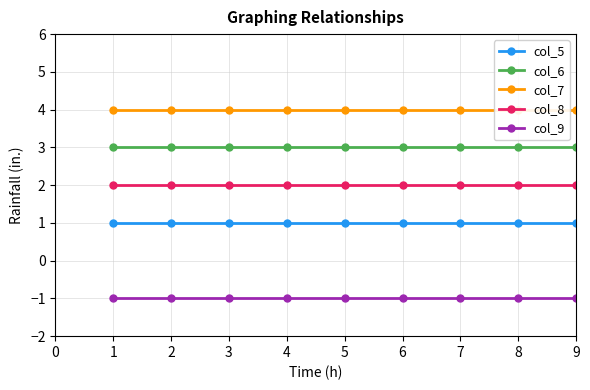

What is the sum of the col_6 values at 9 and 2?

6